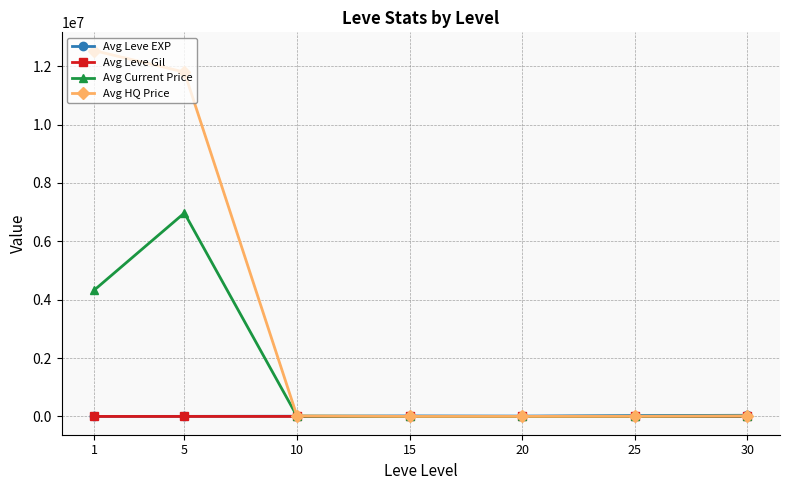

Which label corresponds to the largest value in the chart?

1